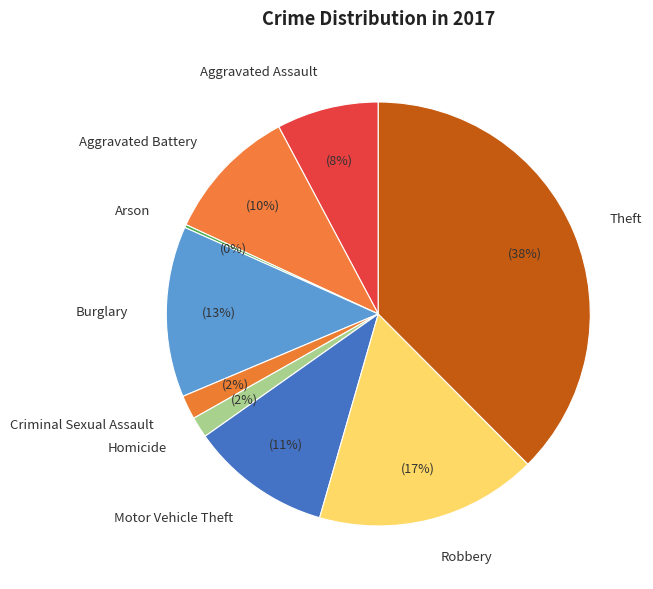

To the nearest percent, what portion does Burglary represent?

13%